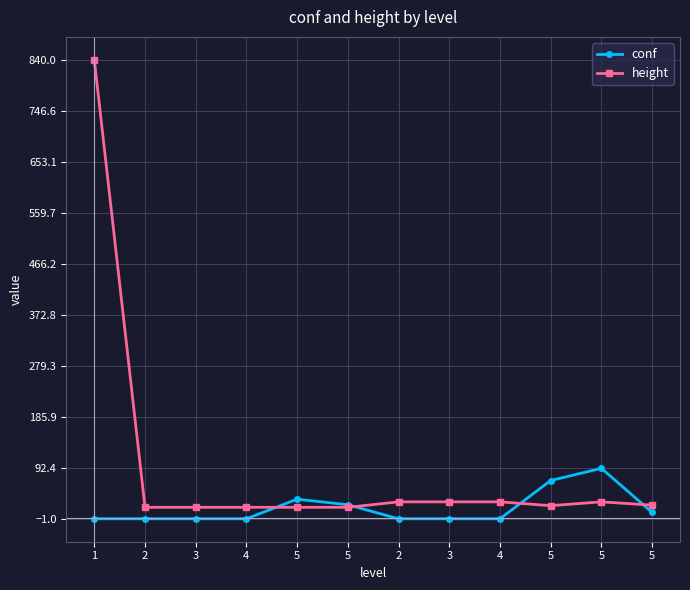

How many lines are shown in the chart?

2